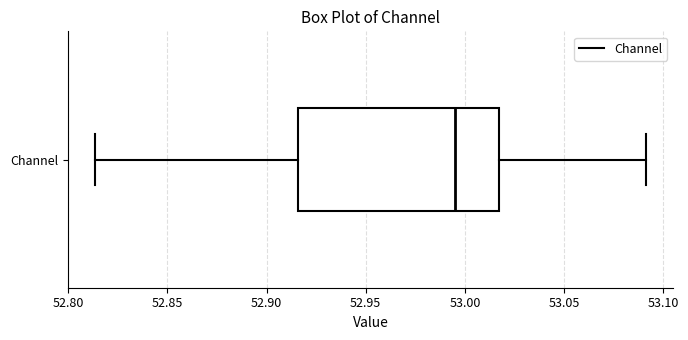

Transcribe this box plot: give where the median line is, the range the box spans, and where the two whiskers end, as read against the x-axis. The values are not printed on the chart, so give them approximately, as read against the axis.

median 52.995, box 52.915 to 53.015, whiskers 52.815 to 53.090